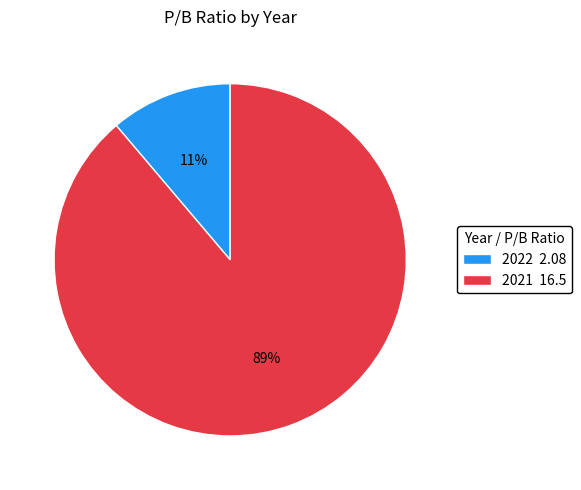

Is 2022 the majority of the pie?

No